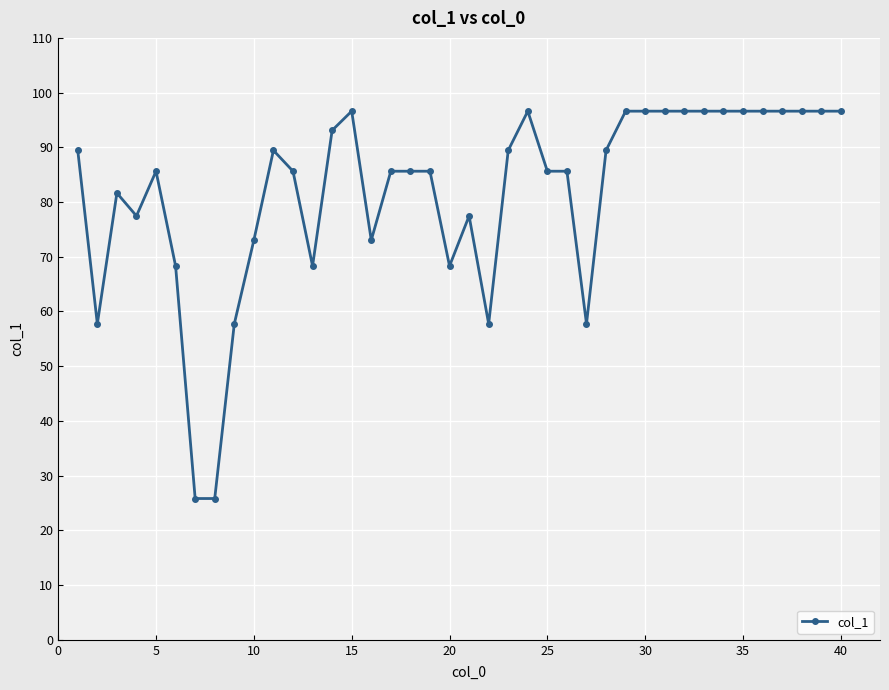

What is the average value?

81.8